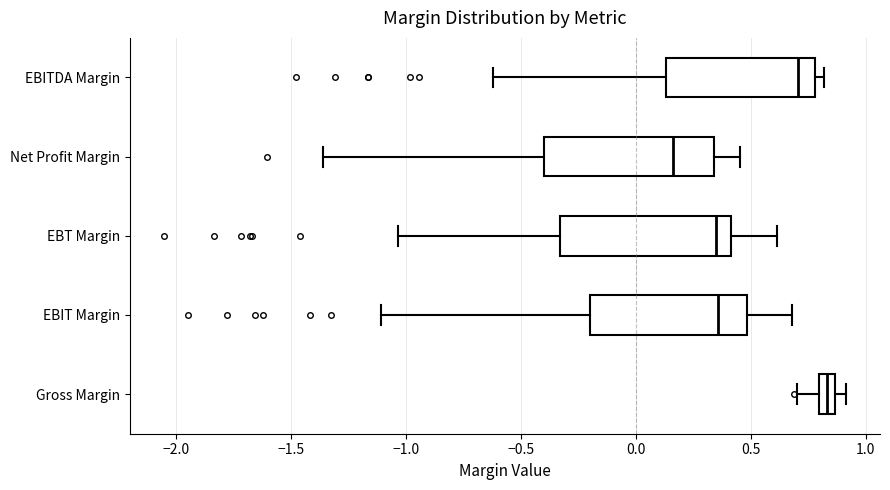

Which box's median line is the furthest to the right?

Gross Margin